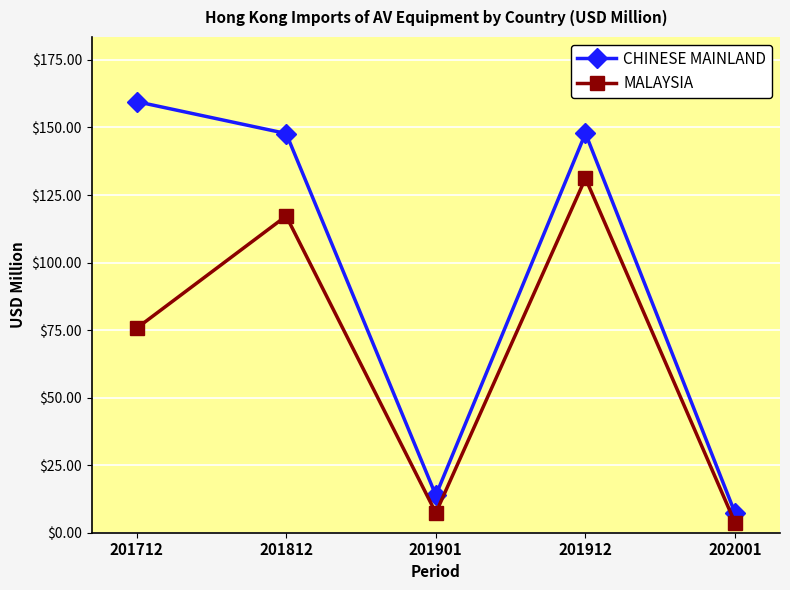

What is the difference between the highest and lowest values at 201901?

6.5